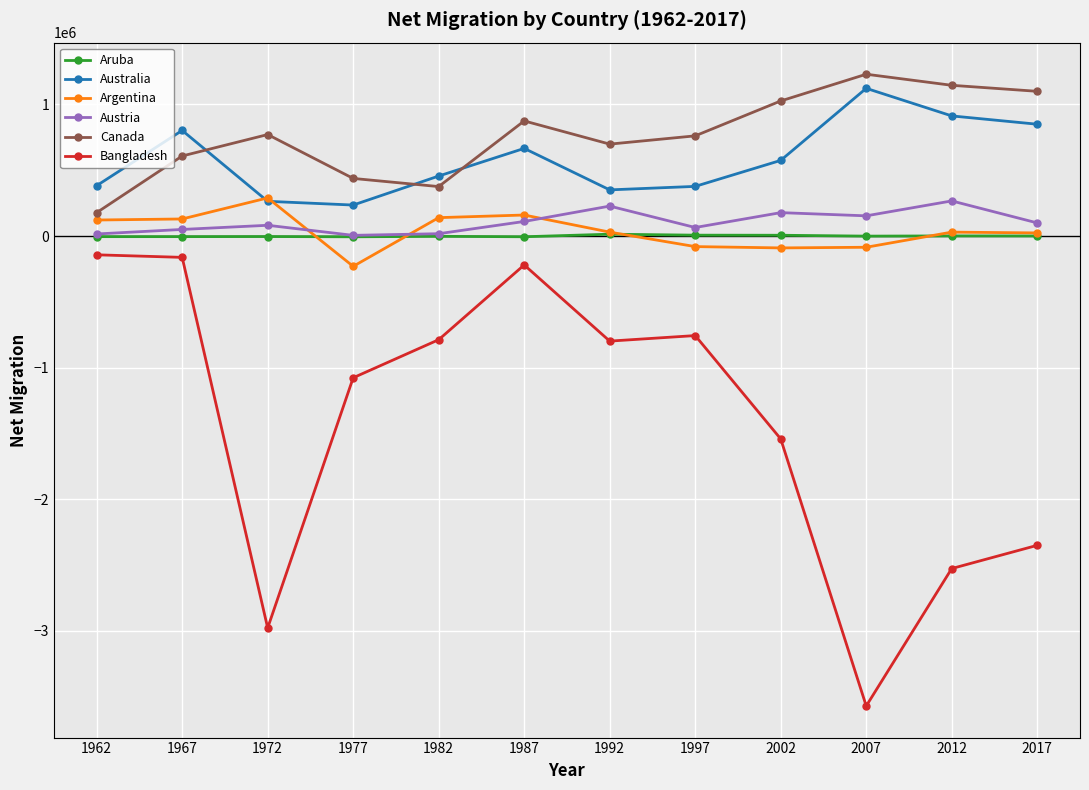

True or false: Bangladesh and Austria intersect in this chart.

False